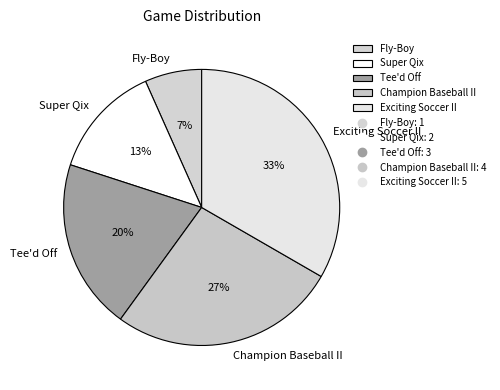

Is there a majority slice in this chart?

No